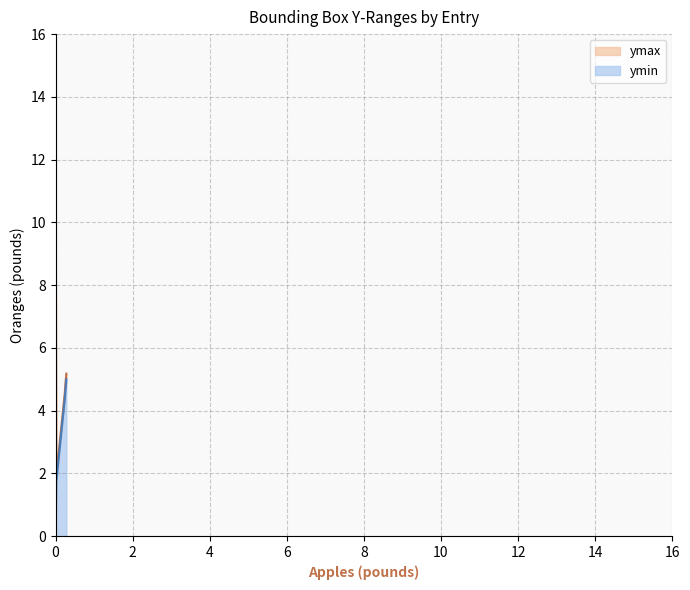

The value of ymin at 0 is 2.4. True or false?

False